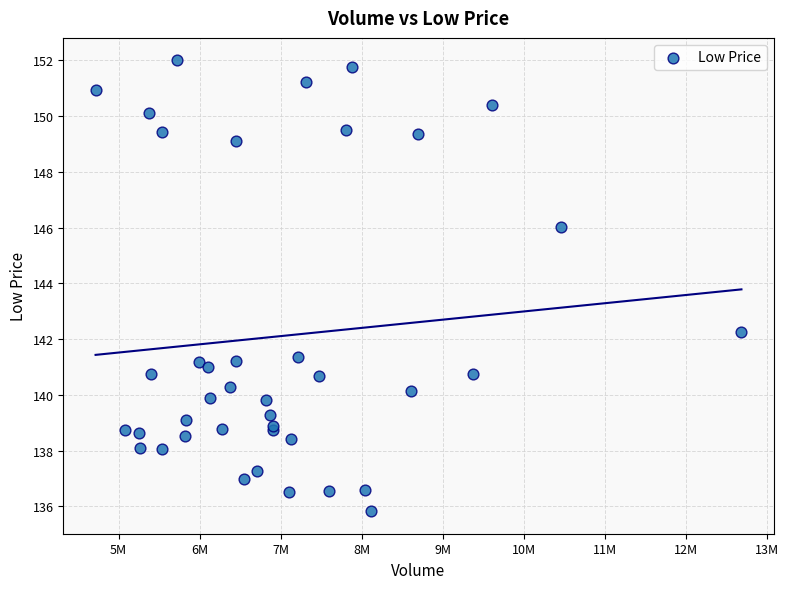

What Y value in the scatter plot is closest to 143?

142.2